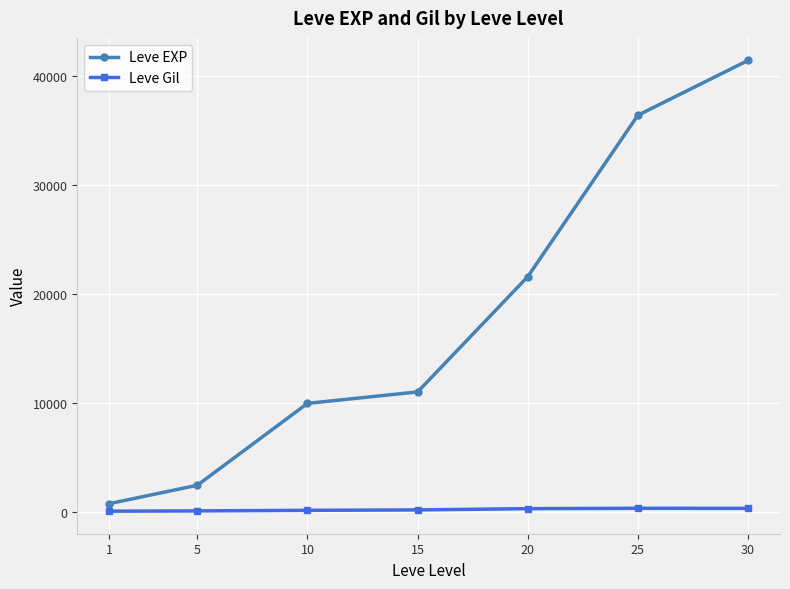

Which series has the largest range (max minus min)?

Leve EXP